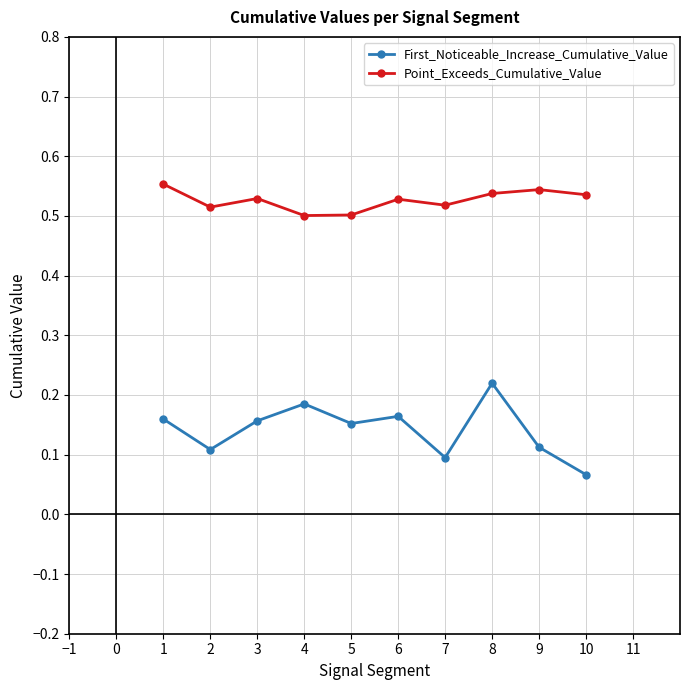

Rank the series by their maximum value, from highest to lowest.

Point_Exceeds_Cumulative_Value, First_Noticeable_Increase_Cumulative_Value